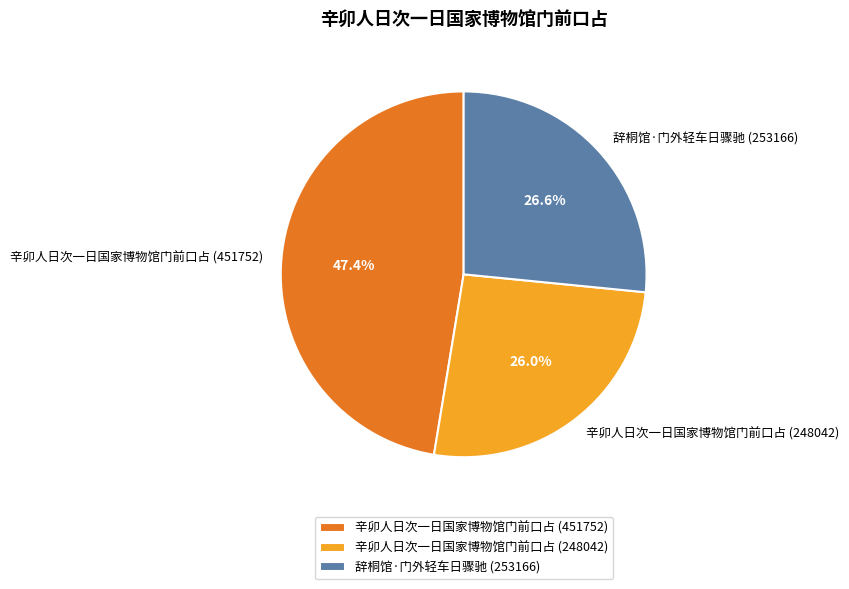

Is the sum of 辛卯人日次一日国家博物馆门前口占 (248042) and 辛卯人日次一日国家博物馆门前口占 (451752) greater than half?

Yes